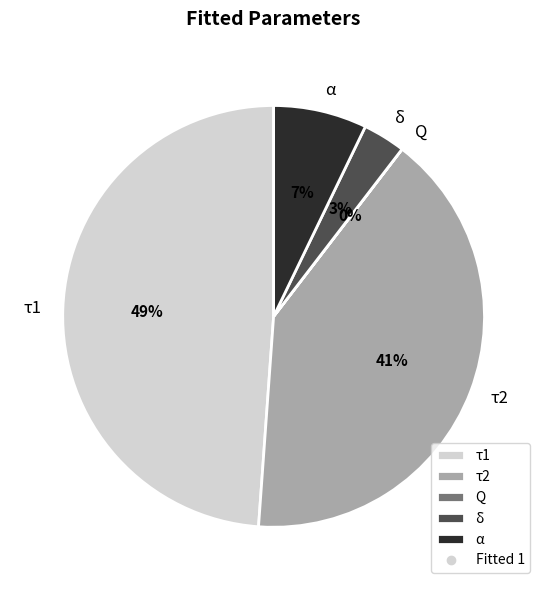

To the nearest percent, what is the difference between the τ2 and α slice percentages?

34%